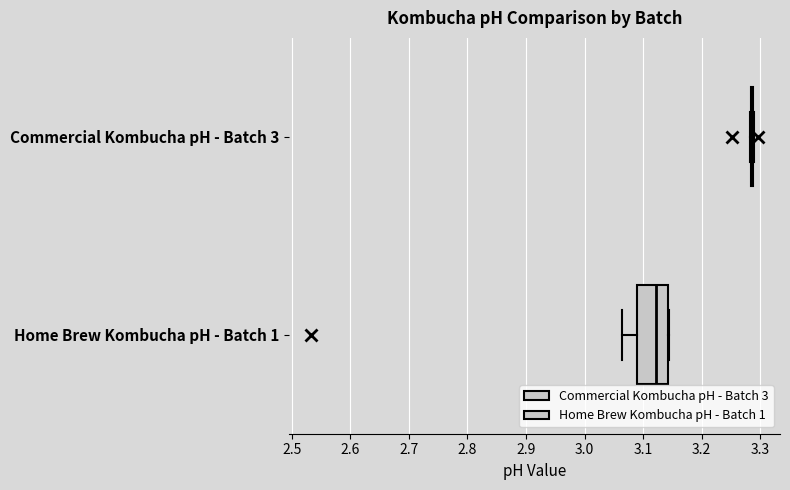

Reading bottom to top, transcribe this box plot: for each box, give where its median line is, the range the box spans, and where its two whiskers end, as read against the x-axis. The values are not printed on the chart, so give them approximately, as read against the axis.

Home Brew Kombucha pH - Batch 1: median 3.12, box 3.09 to 3.14, whiskers 3.06 to 3.14
Commercial Kombucha pH - Batch 3: box collapsed to a line at 3.29, whiskers 3.28 to 3.29